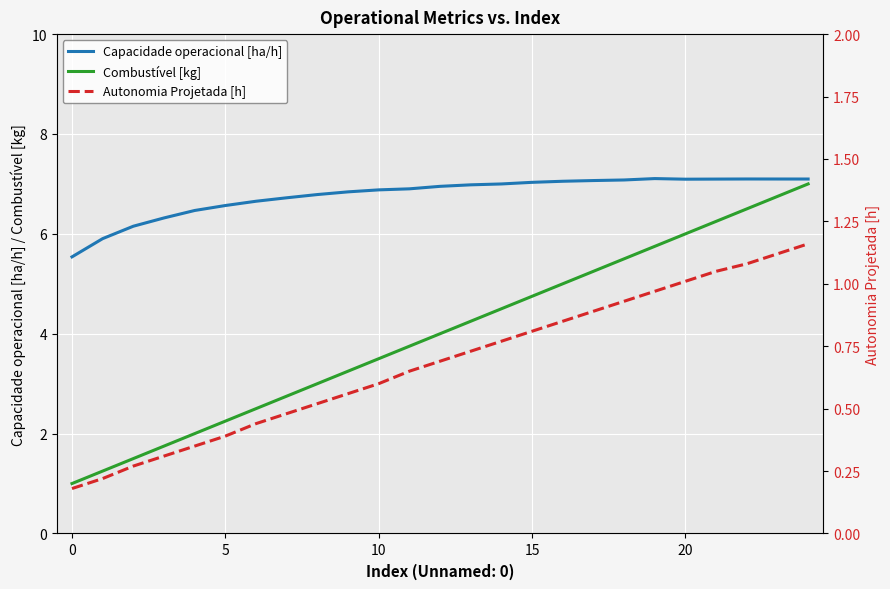

True or false: Combustível [kg] and Capacidade operacional [ha/h] cross at least once.

False